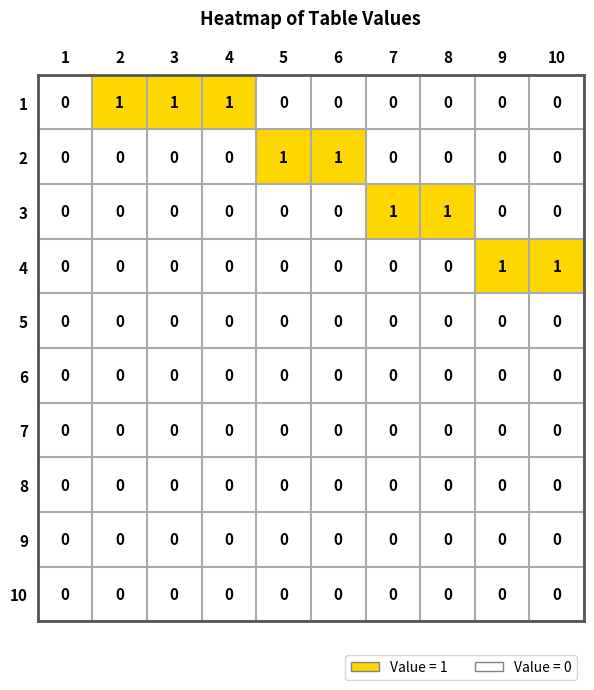

The 8 series shows 0 at 1. True or false?

True